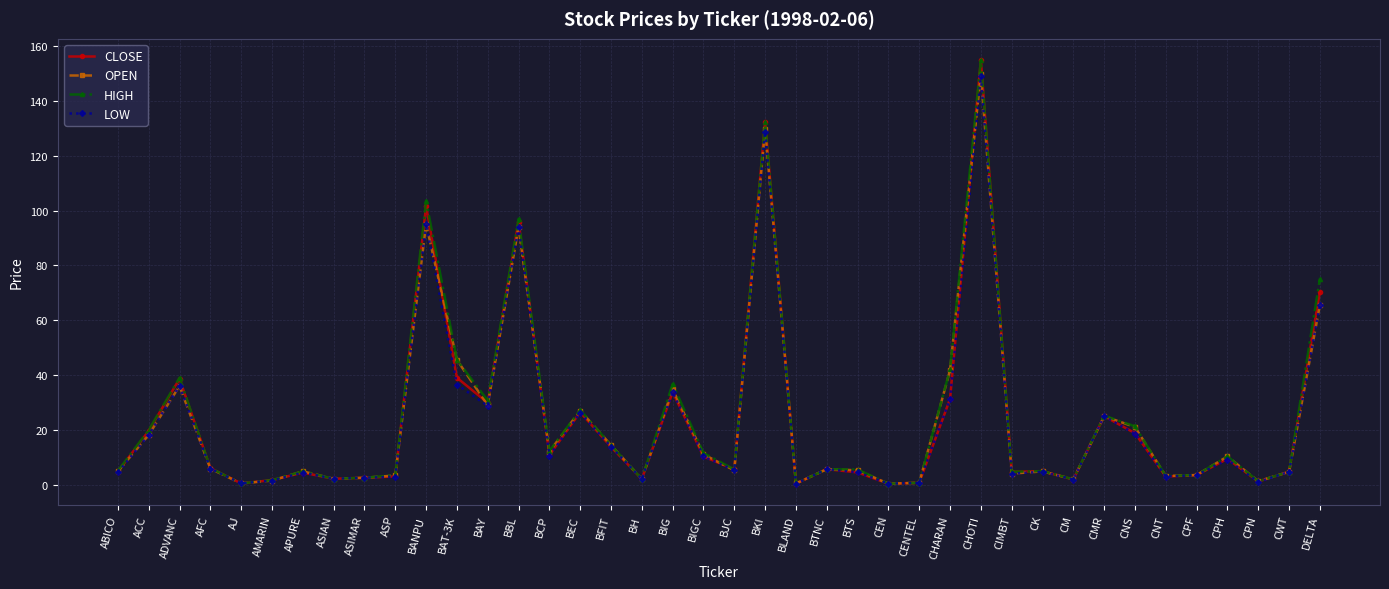

Is it true that LOW equals 13.8 at BFIT?

True